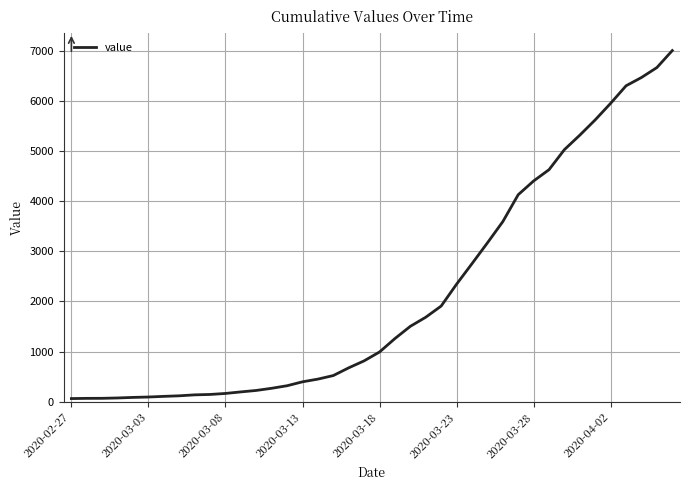

What is the greatest value displayed?

7003